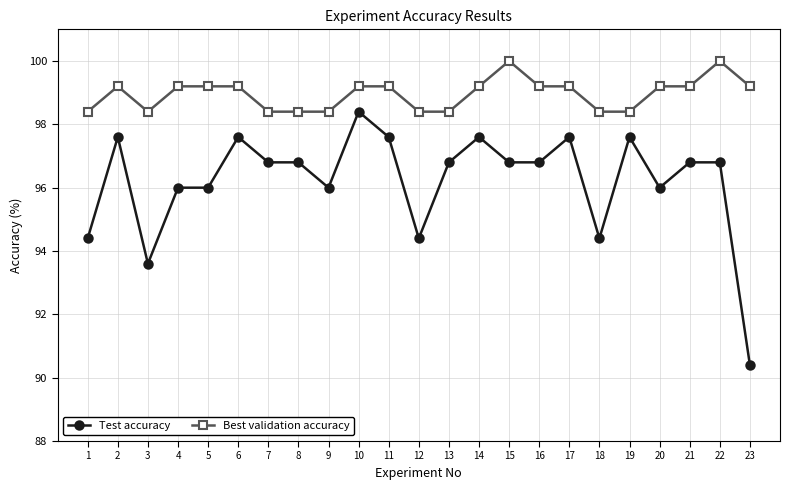

Reading left to right, extract all data points from this chart.

Test accuracy: 1=94.4	2=97.6	3=93.6	4=96.0	5=96.0	6=97.6	7=96.8	8=96.8	9=96.0	10=98.4	11=97.6	12=94.4	13=96.8	14=97.6	15=96.8	16=96.8	17=97.6	18=94.4	19=97.6	20=96.0	21=96.8	22=96.8	23=90.4
Best validation accuracy: 1=98.4	2=99.2	3=98.4	4=99.2	5=99.2	6=99.2	7=98.4	8=98.4	9=98.4	10=99.2	11=99.2	12=98.4	13=98.4	14=99.2	15=100.0	16=99.2	17=99.2	18=98.4	19=98.4	20=99.2	21=99.2	22=100.0	23=99.2